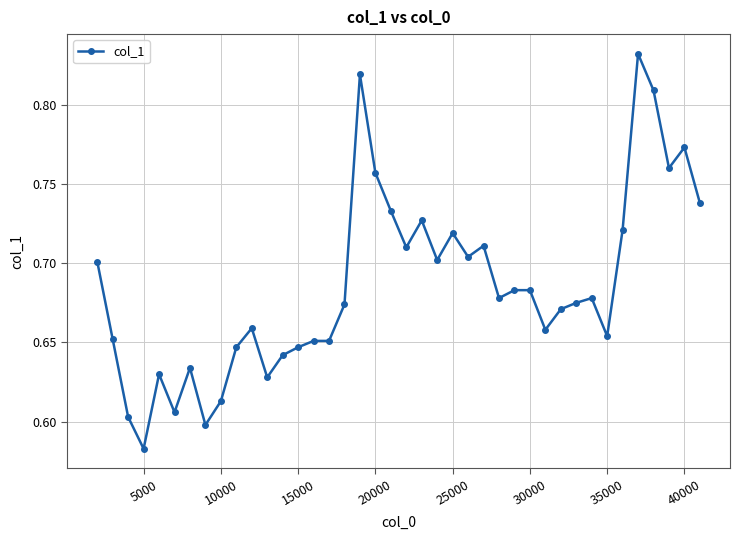

What is the sum of all values?

27.4